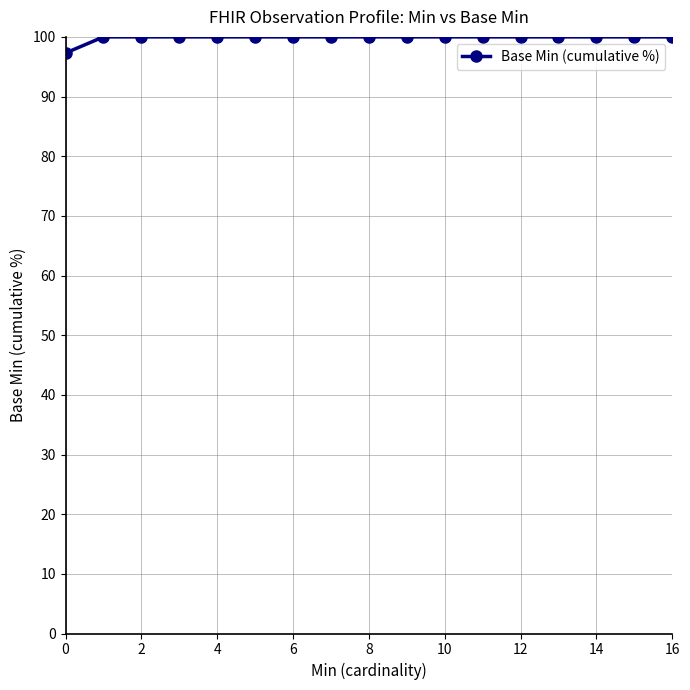

How many lines are shown in the chart?

1